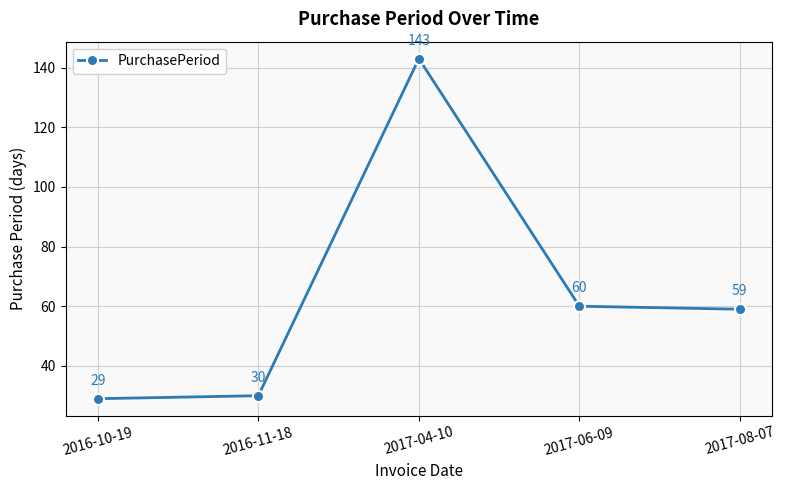

Rank the categories by value from lowest to highest.

2016-10-19, 2016-11-18, 2017-08-07, 2017-06-09, 2017-04-10